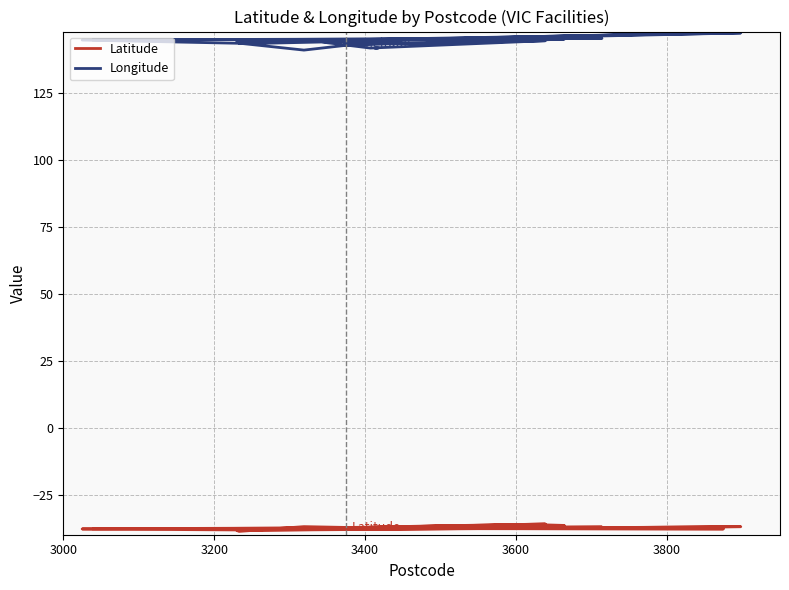

True or false: Longitude and Latitude intersect in this chart.

False